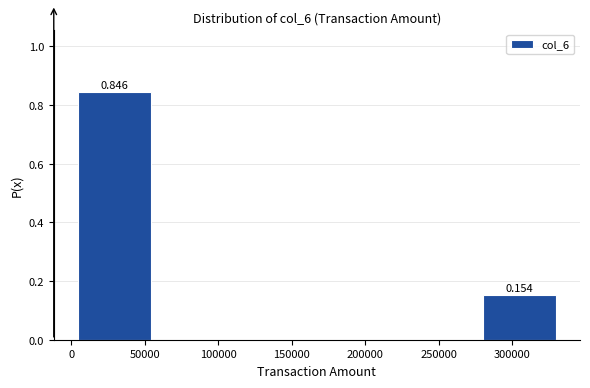

Over which range of the x-axis is the bar tallest?

0 to 55000